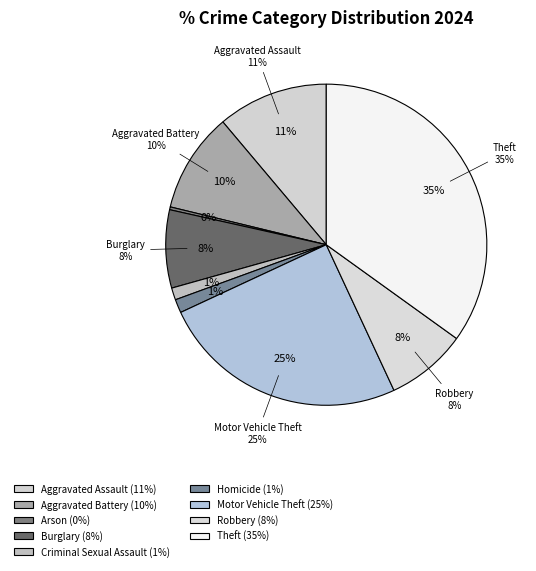

Is it true that Theft is 35% of the pie?

True